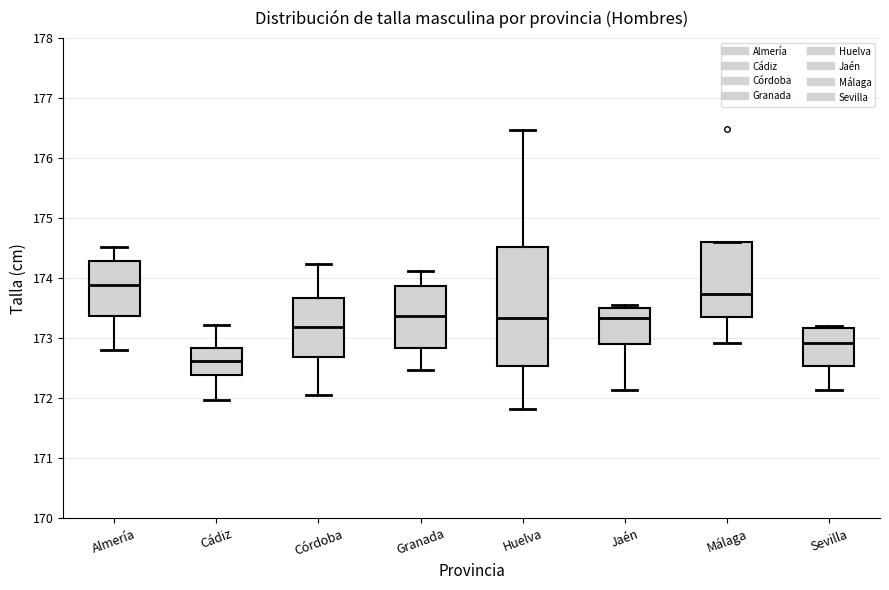

Reading left to right, read every box against the y-axis: the position of its median line, the range the box covers, and the ends of its whiskers. The values are not printed on the chart, so give them approximately, as read against the axis.

Almería: median 173.9, box 173.4 to 174.3, whiskers 172.8 to 174.5
Cádiz: median 172.6, box 172.4 to 172.8, whiskers 172.0 to 173.2
Córdoba: median 173.2, box 172.7 to 173.7, whiskers 172.1 to 174.2
Granada: median 173.4, box 172.8 to 173.9, whiskers 172.5 to 174.1
Huelva: median 173.3, box 172.5 to 174.5, whiskers 171.8 to 176.5
Jaén: median 173.3, box 172.9 to 173.5, whiskers 172.1 to 173.5 (just above the box's upper edge)
Málaga: median 173.7, box 173.4 to 174.6, whiskers 172.9 to 174.6
Sevilla: median 172.9, box 172.5 to 173.2, whiskers 172.1 to 173.2 (just above the box's upper edge)